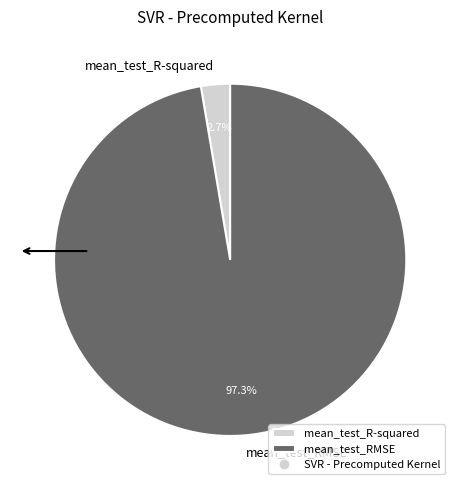

Which slice is the largest?

mean_test_RMSE